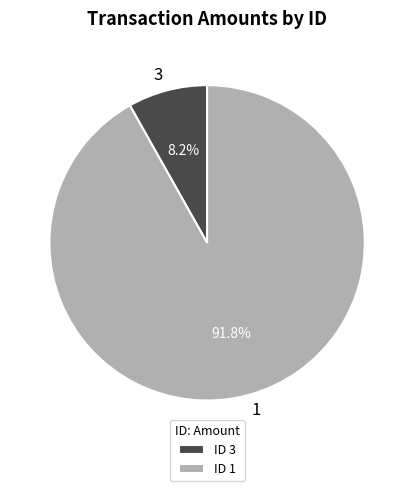

Does 3 represent more than half of the total?

No